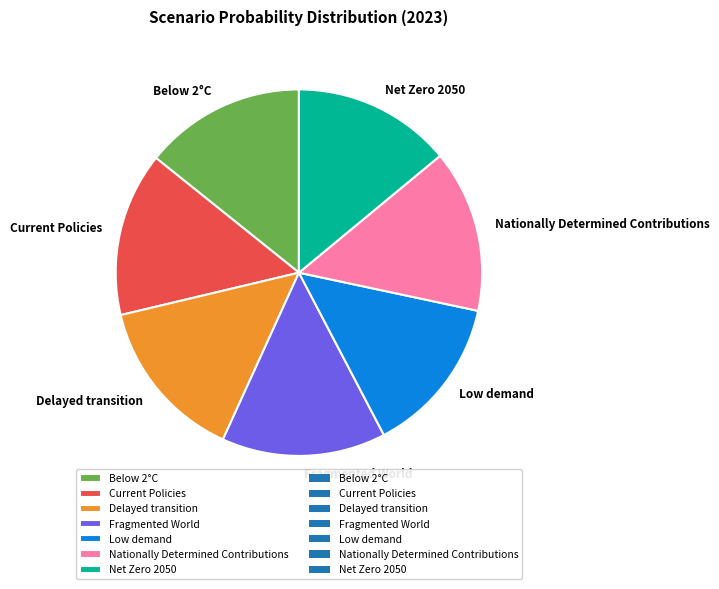

Is it true that Fragmented World is 22% of the pie?

False